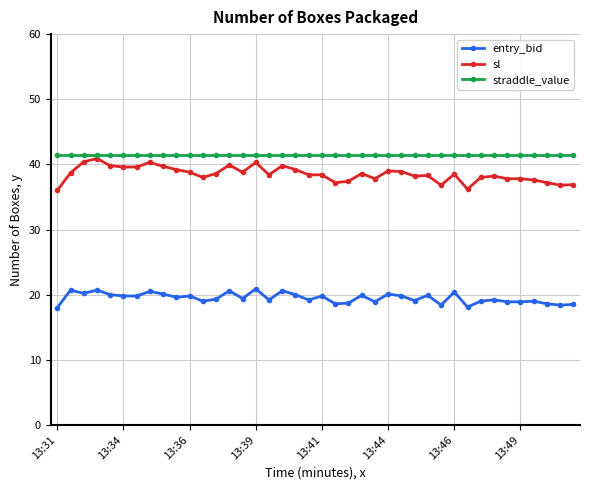

What is the maximum value shown in the chart?

41.5